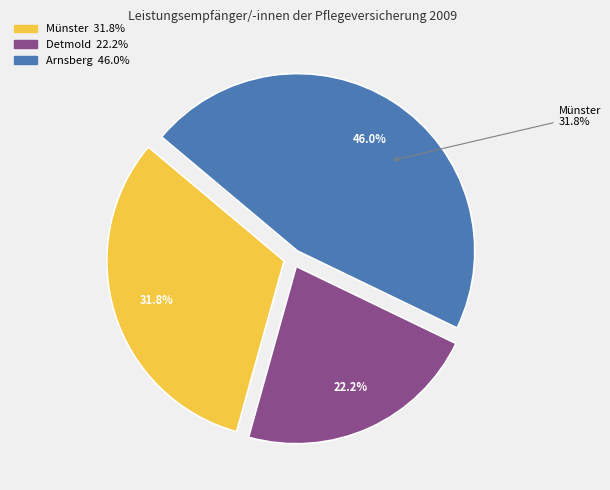

To the nearest percent, what is the difference between the Münster and Detmold slice percentages?

10%